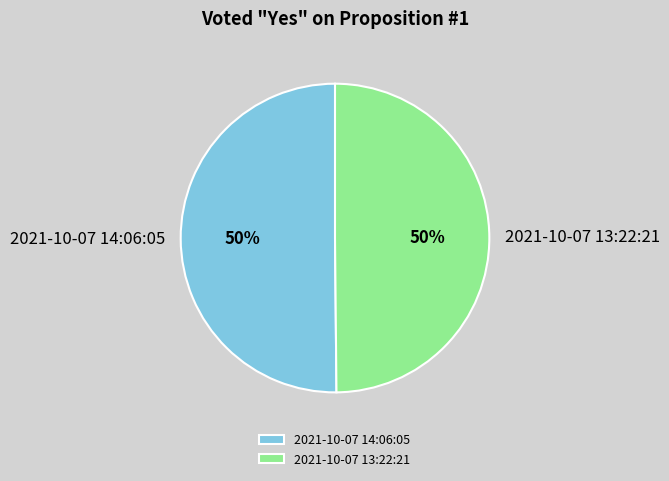

How many segments does this pie chart have?

2